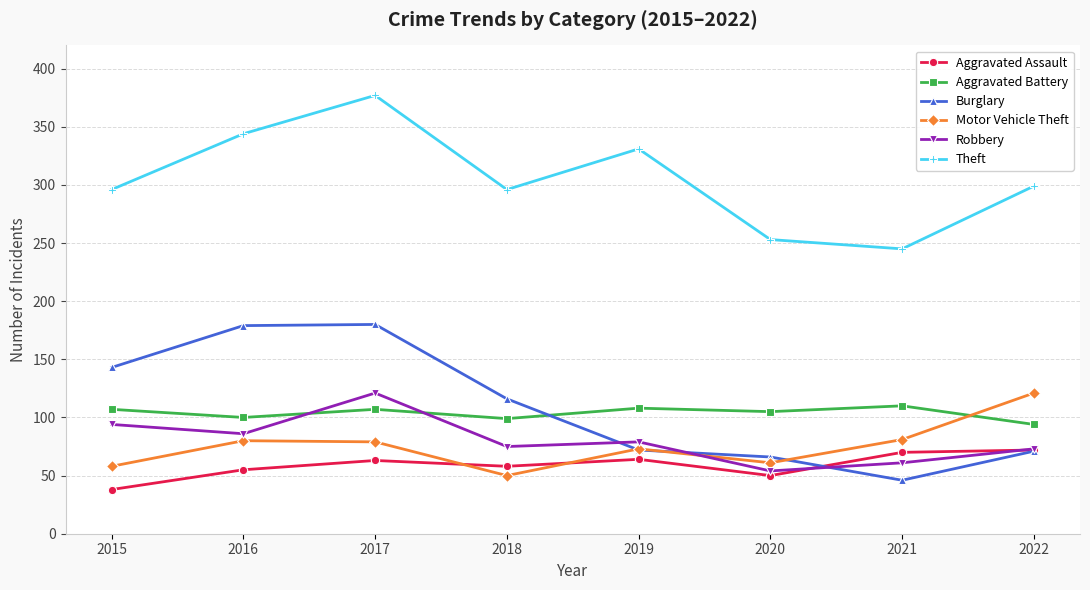

At which label does Theft first exceed 299?

2016